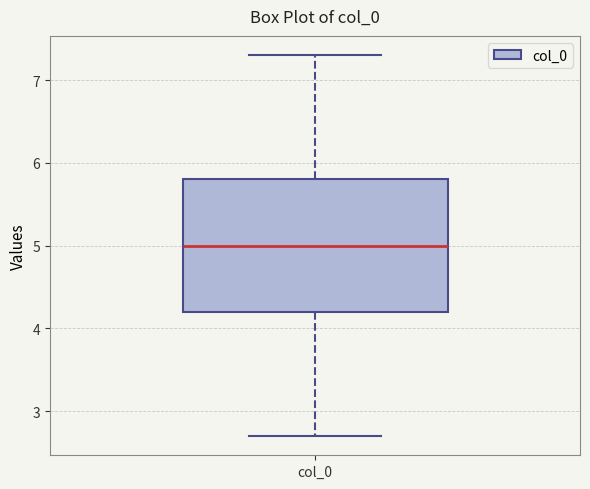

Read this box plot against the y-axis: the position of the median line, the range covered by the box, and the ends of both whiskers. The values are not printed on the chart, so give them approximately, as read against the axis.

median 5.0, box 4.2 to 5.8, whiskers 2.7 to 7.3